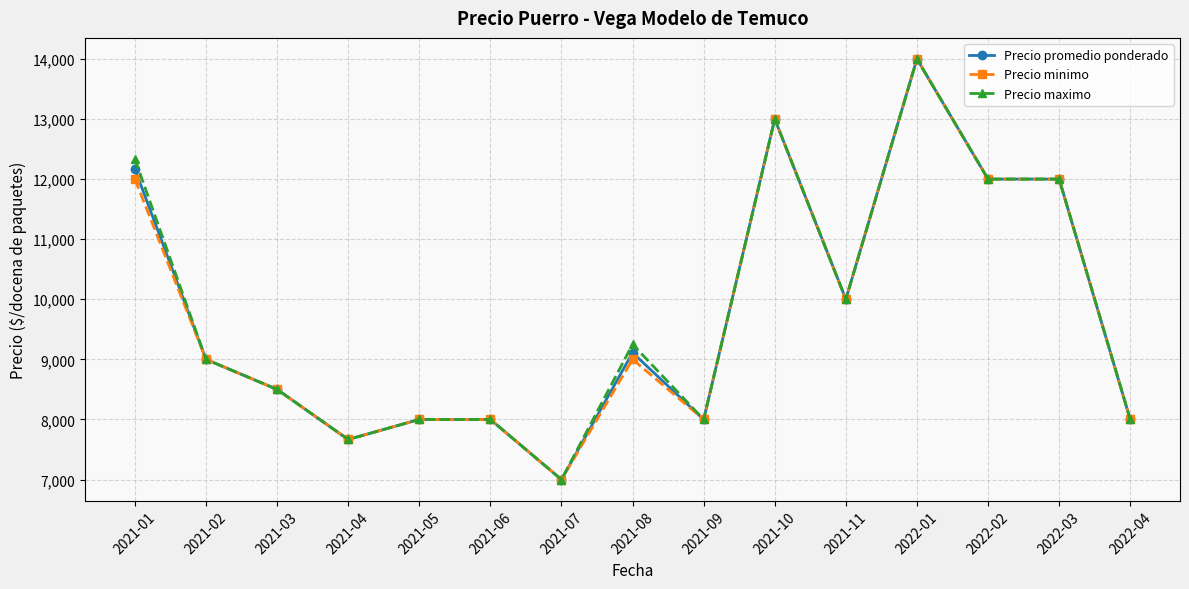

At which label does Precio maximo reach its minimum?

2021-07